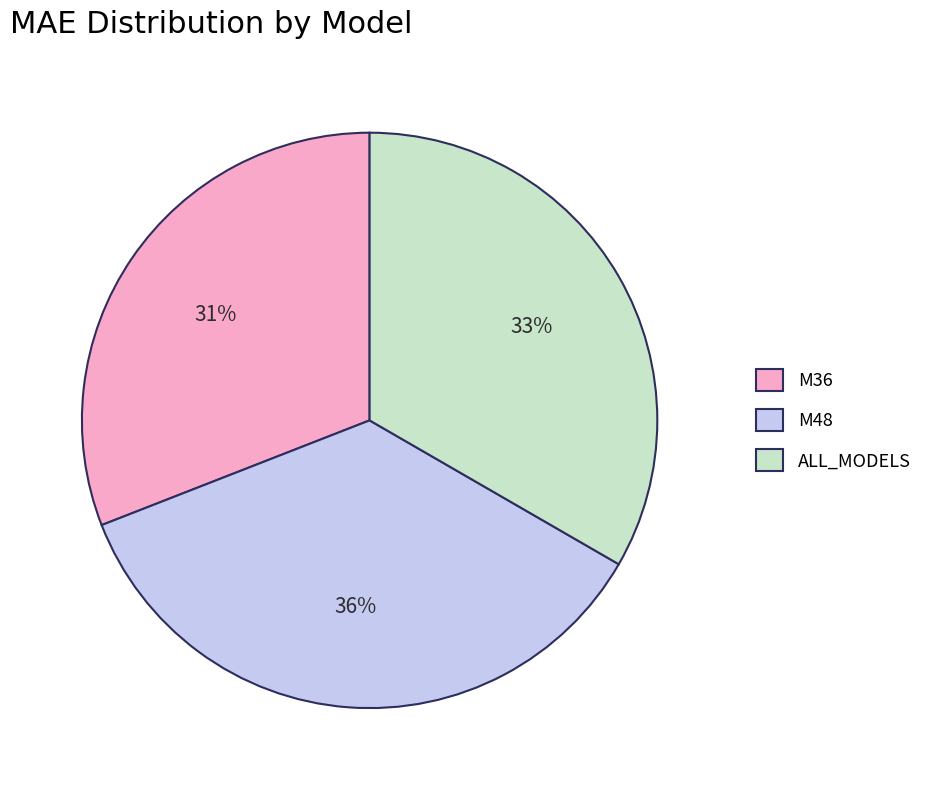

To the nearest percent, what percentage of the pie is ALL_MODELS?

33%